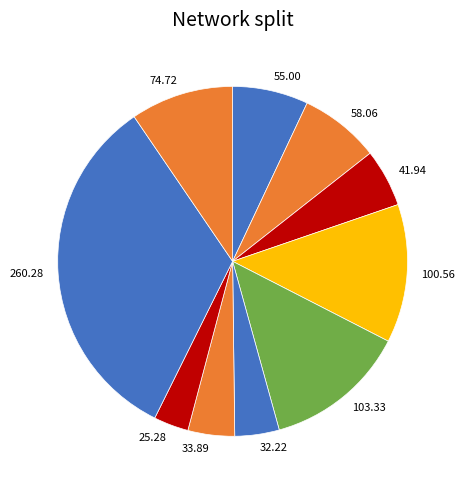

To the nearest percent, what is the average slice percentage?

10%